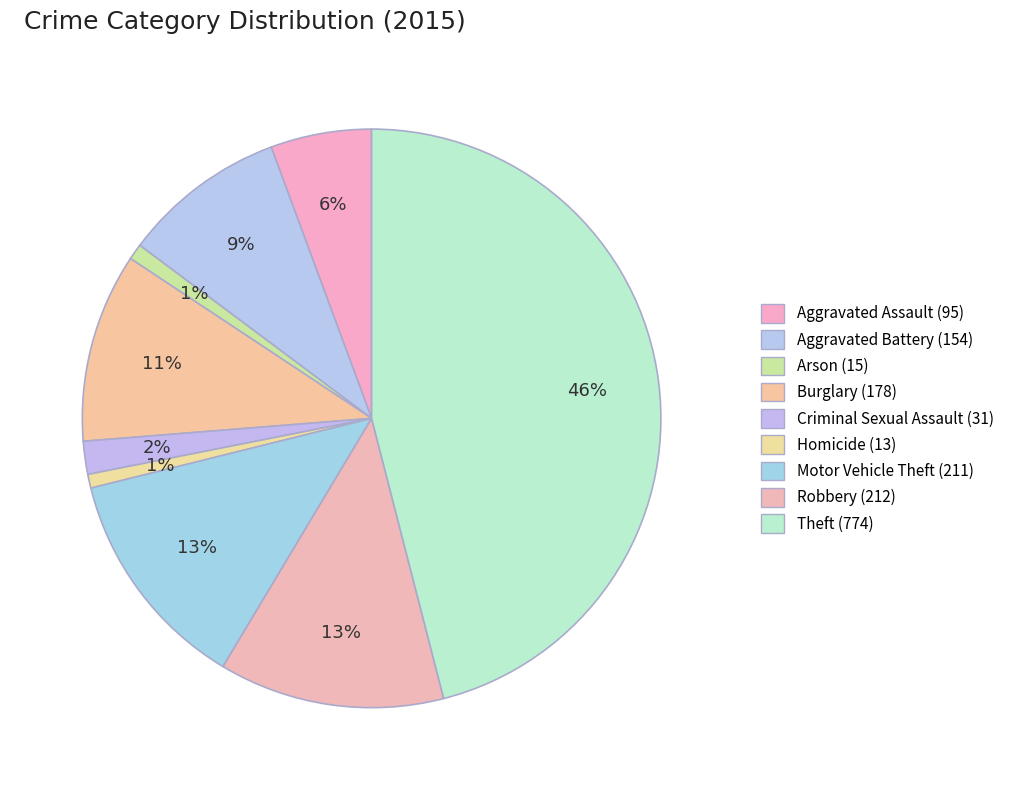

To the nearest percent, what portion does Criminal Sexual Assault represent?

2%